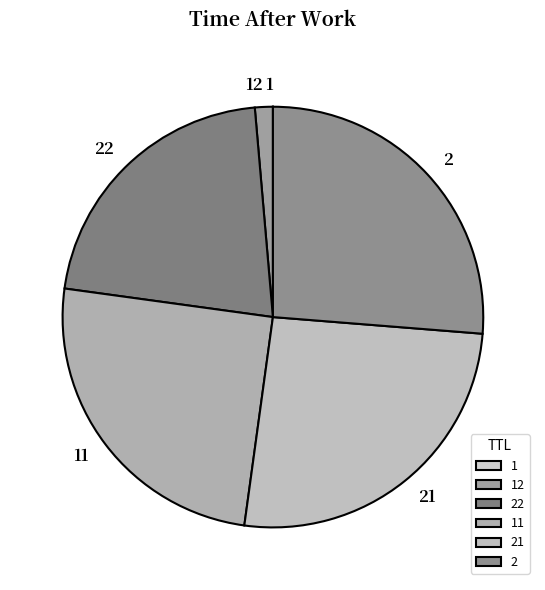

Is there a majority slice in this chart?

No